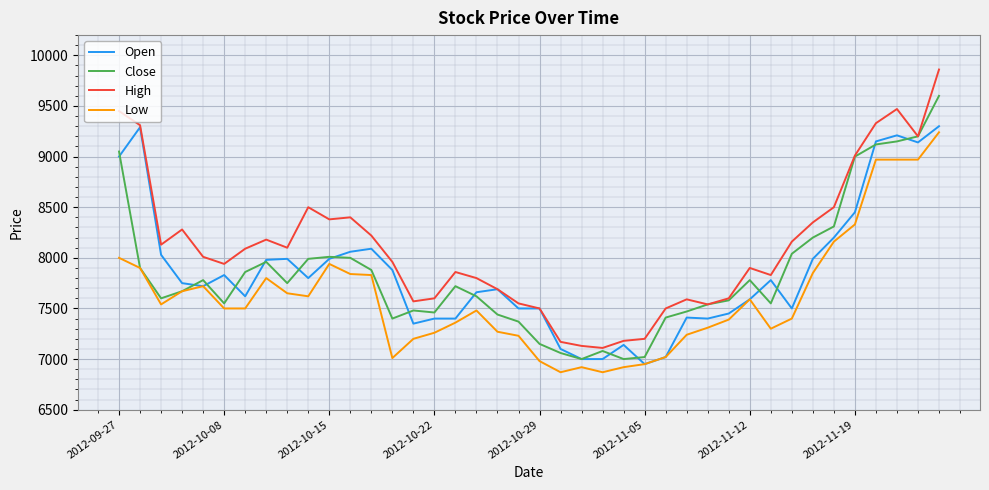

What is the minimum value for Close?

7000